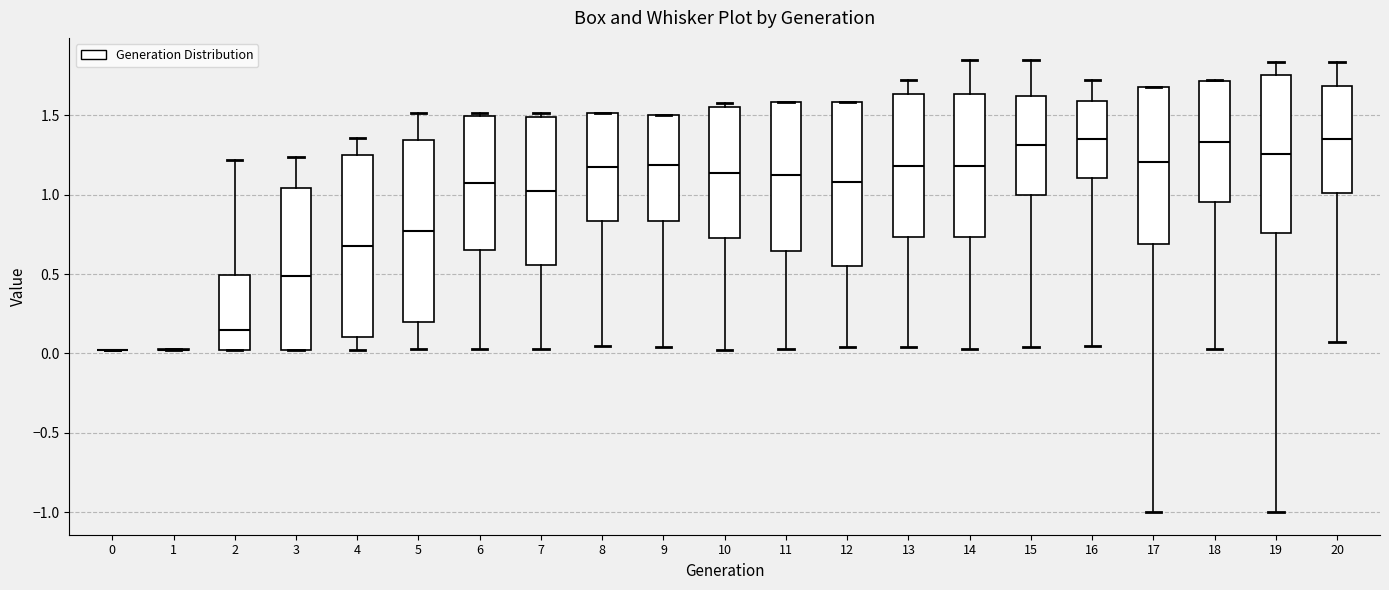

Where is the upper edge of the box at x = 6 on the y-axis? The values are not printed on the chart, so give them approximately, as read against the axis.

1.50